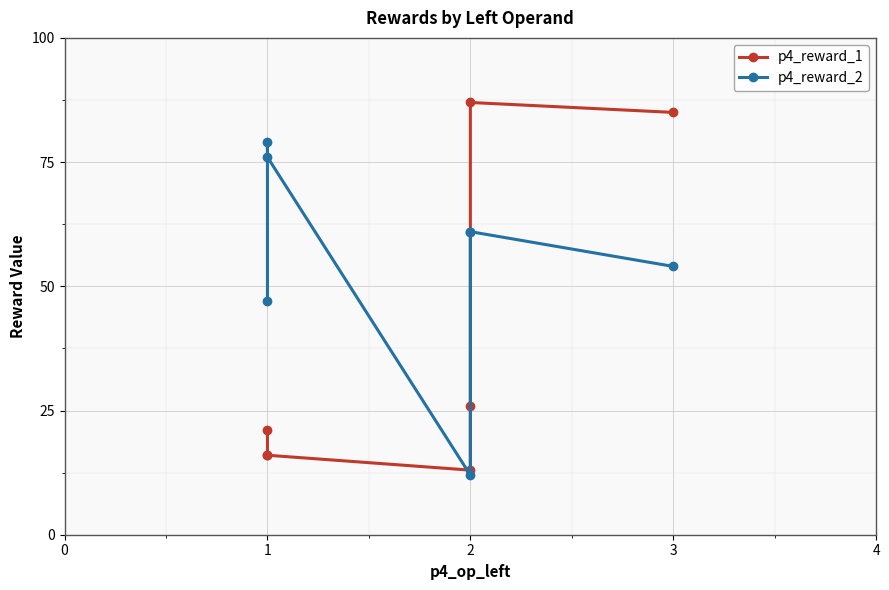

In p4_reward_2, how many points are lower than both neighbors (excluding endpoints)?

1